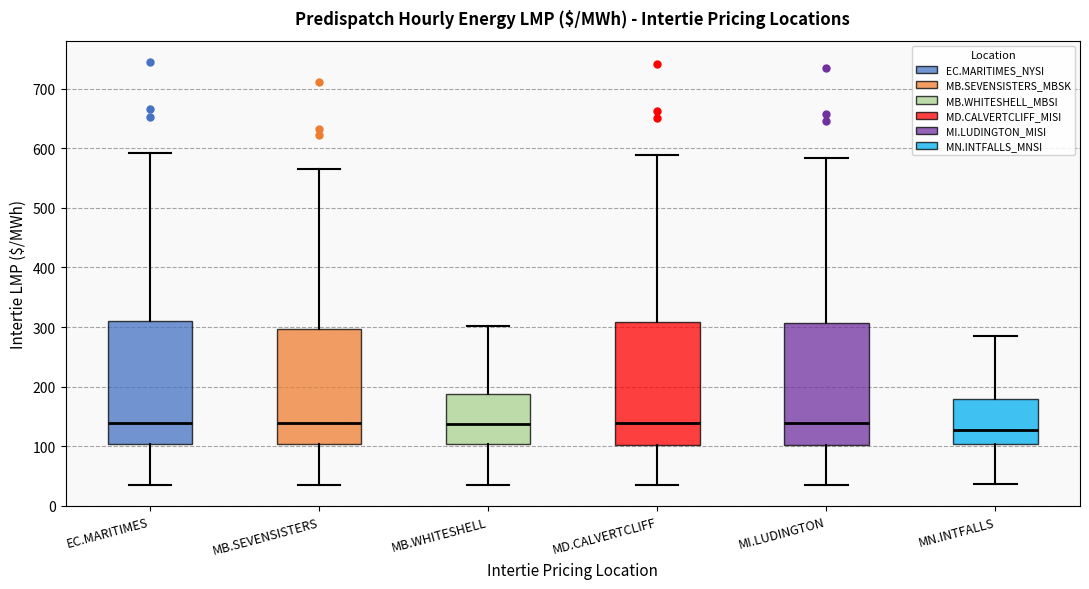

Where does the upper whisker of the box for MN.INTFALLS end on the y-axis? The values are not printed on the chart, so give them approximately, as read against the axis.

290